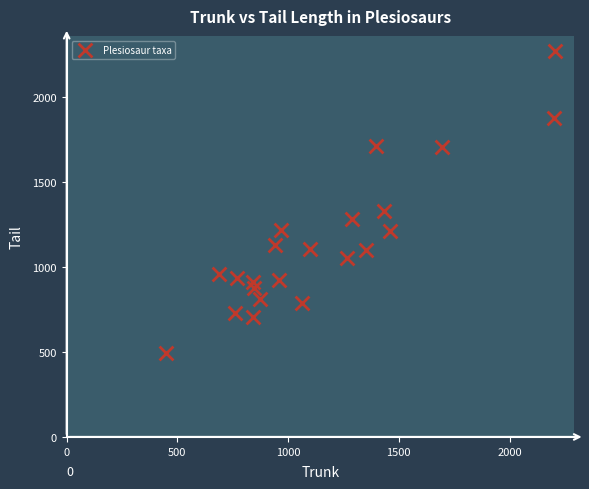

What is the range of X values (max minus min)?

1758